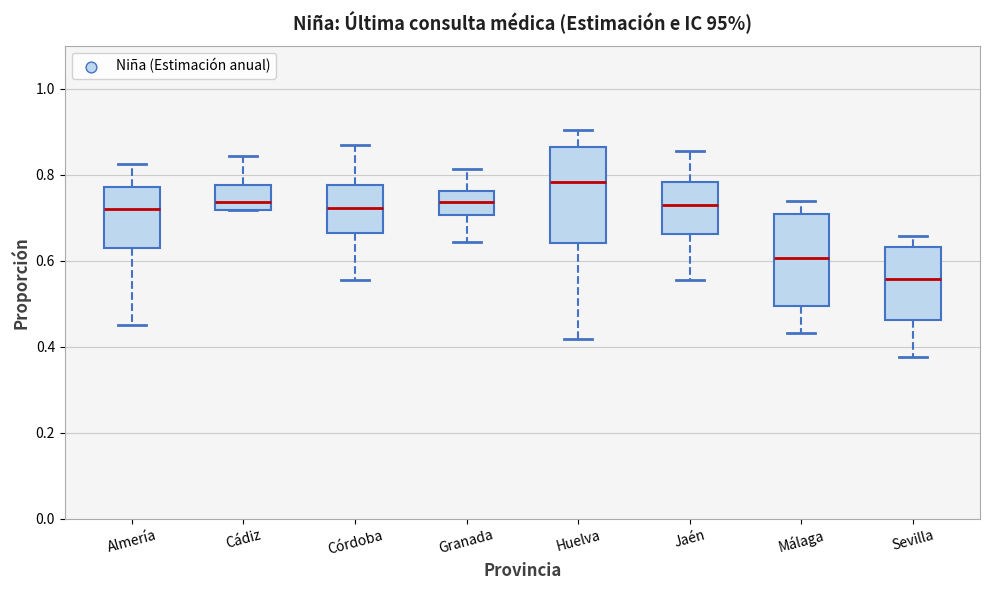

Reading left to right, read every box against the y-axis: the position of its median line, the range the box covers, and the ends of its whiskers. The values are not printed on the chart, so give them approximately, as read against the axis.

Almería: median 0.72, box 0.62 to 0.78, whiskers 0.46 to 0.82
Cádiz: median 0.74, box 0.72 to 0.78, whiskers 0.72 to 0.84
Córdoba: median 0.72, box 0.66 to 0.78, whiskers 0.56 to 0.86
Granada: median 0.74, box 0.70 to 0.76, whiskers 0.64 to 0.82
Huelva: median 0.78, box 0.64 to 0.86, whiskers 0.42 to 0.90
Jaén: median 0.72, box 0.66 to 0.78, whiskers 0.56 to 0.86
Málaga: median 0.60, box 0.50 to 0.70, whiskers 0.44 to 0.74
Sevilla: median 0.56, box 0.46 to 0.64, whiskers 0.38 to 0.66